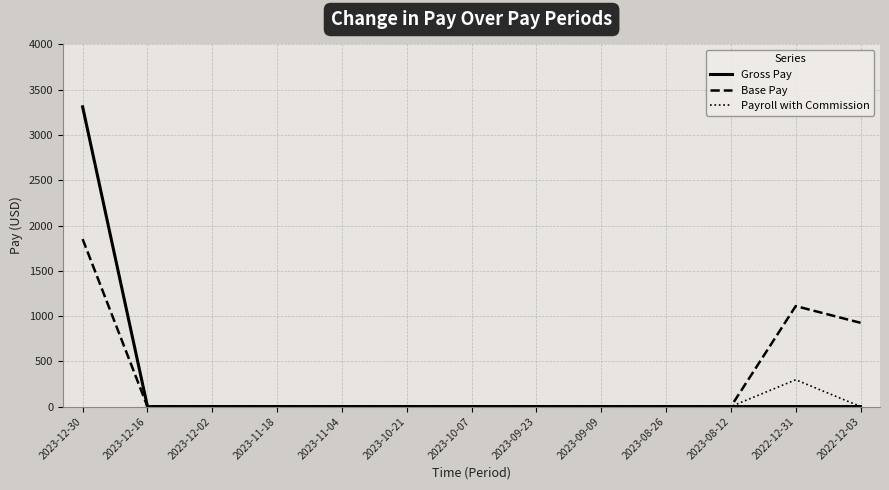

What is the highest value of the Payroll with Commission series?

3311